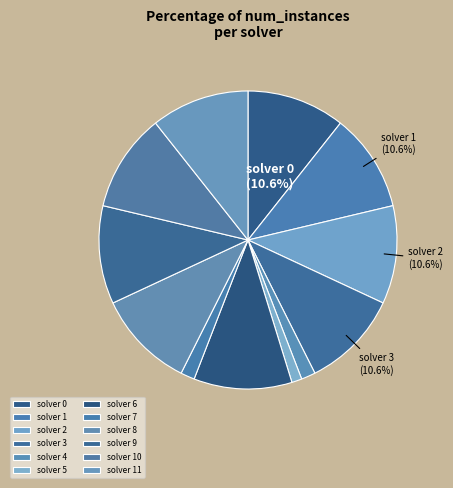

To the nearest percent, what is the average slice percentage?

8%